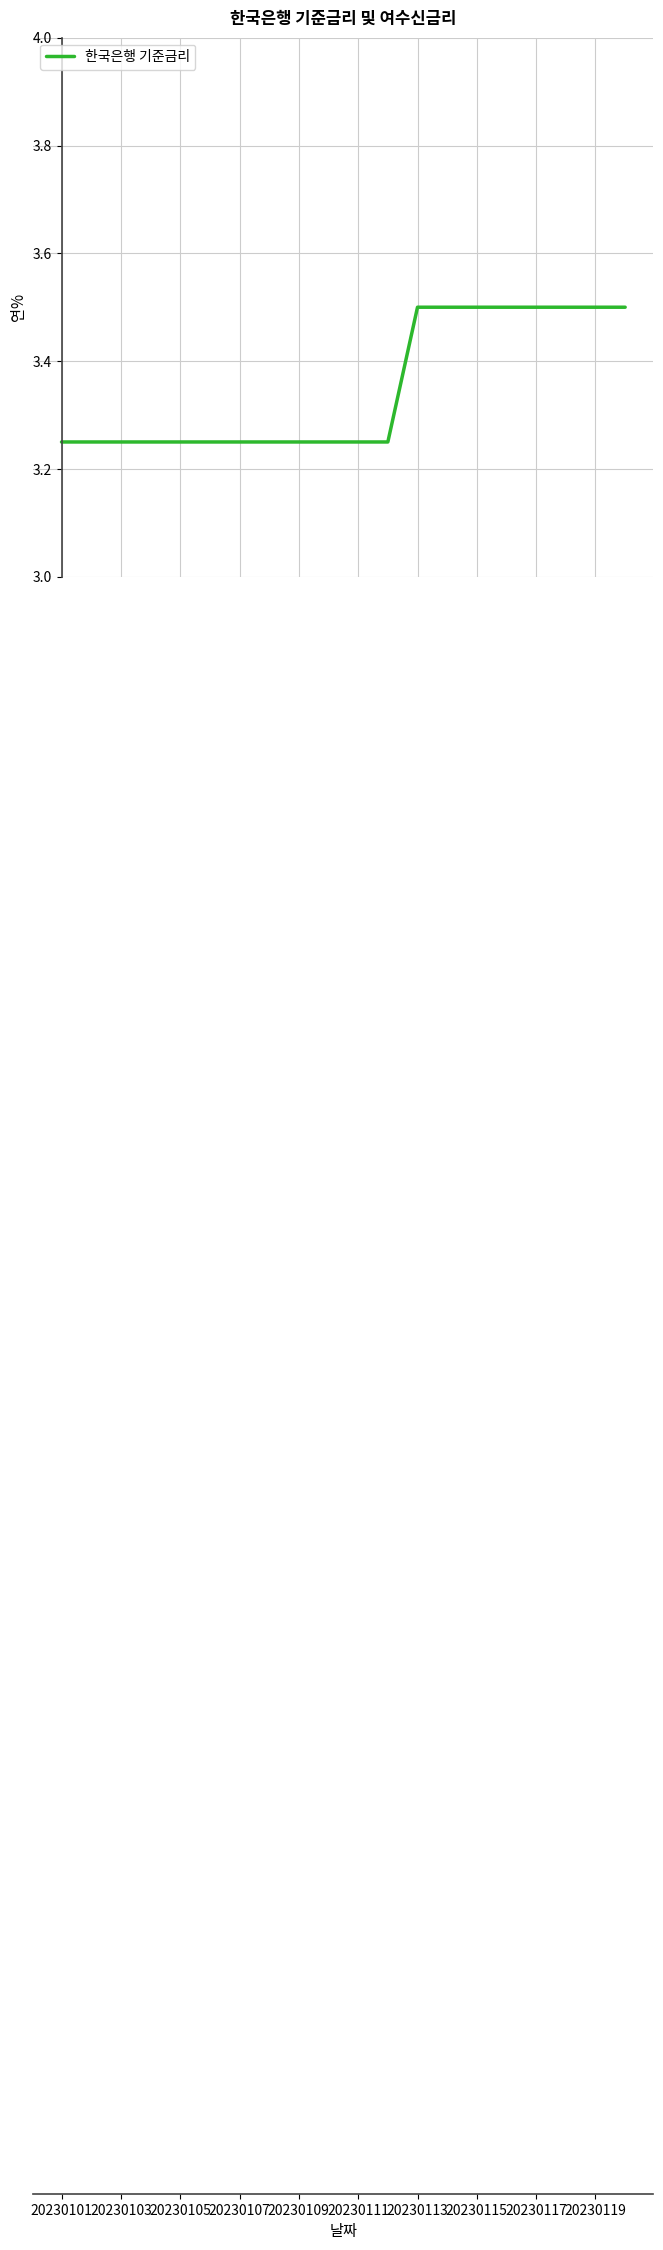

What is the maximum value shown in the chart?

3.5